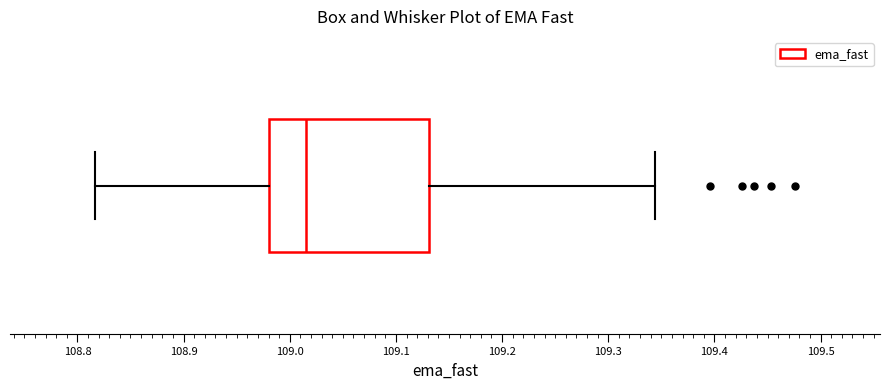

Where is the right edge of the box on the x-axis? The values are not printed on the chart, so give them approximately, as read against the axis.

109.13